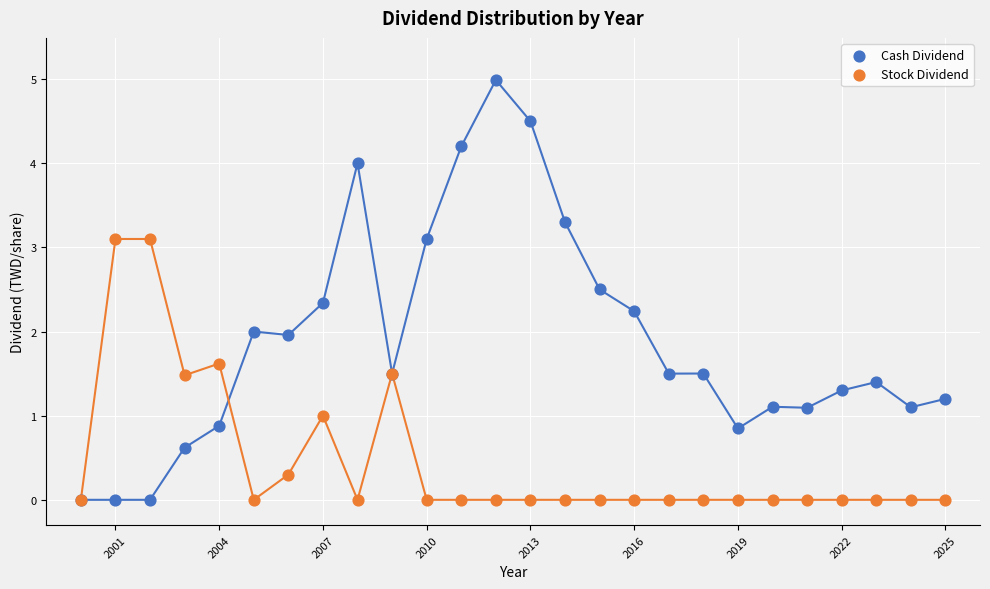

What is the X range (max minus min) for the scatter plot?

25.0